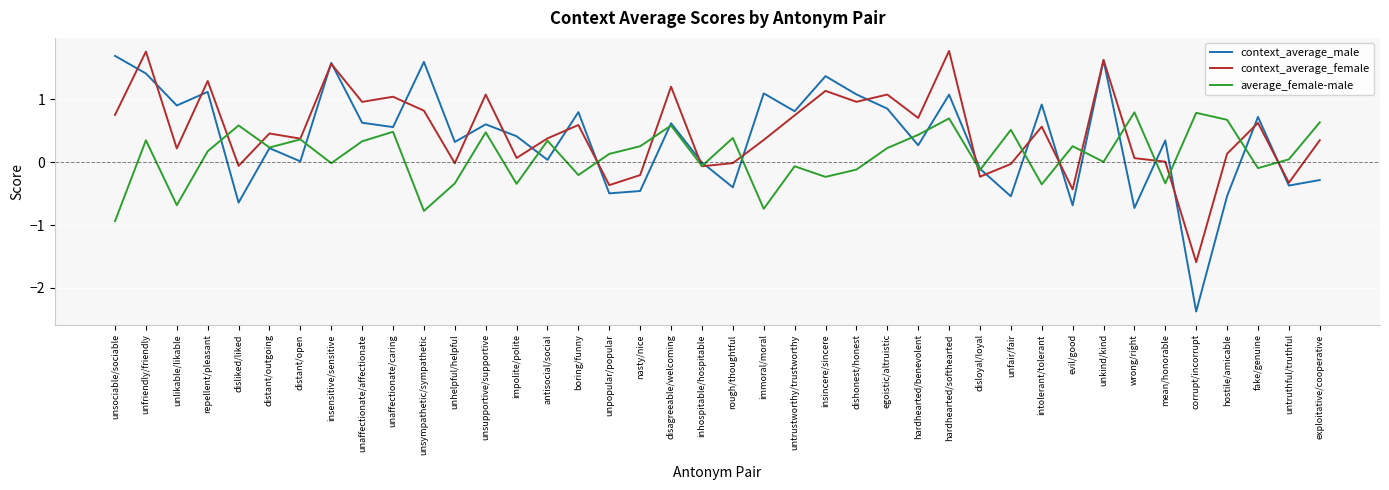

Between which two adjacent categories do average_female-male and context_average_male first intersect?

repellent/pleasant and disliked/liked